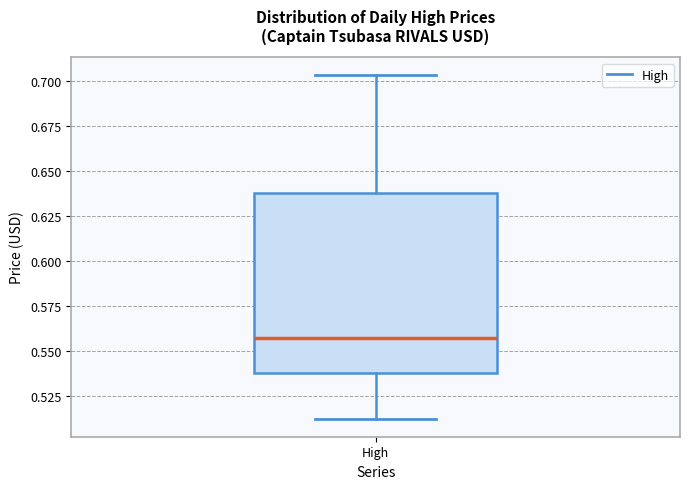

Read this box plot against the y-axis: the position of the median line, the range covered by the box, and the ends of both whiskers. The values are not printed on the chart, so give them approximately, as read against the axis.

median 0.560, box 0.540 to 0.640, whiskers 0.510 to 0.705